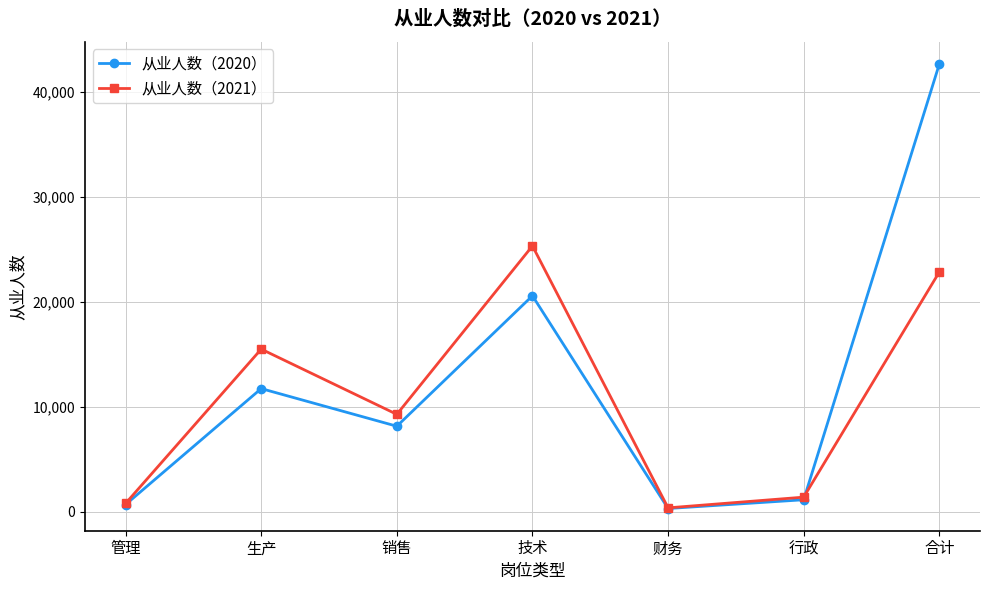

The 从业人数（2020） series shows 11898 at 技术. True or false?

False